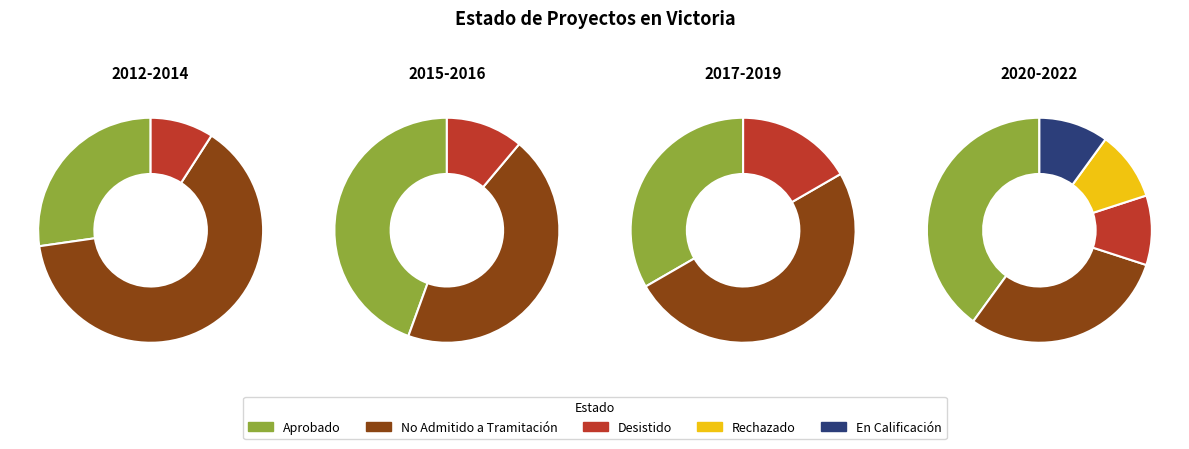

Which category accounts for the majority?

No Admitido a Tramitación